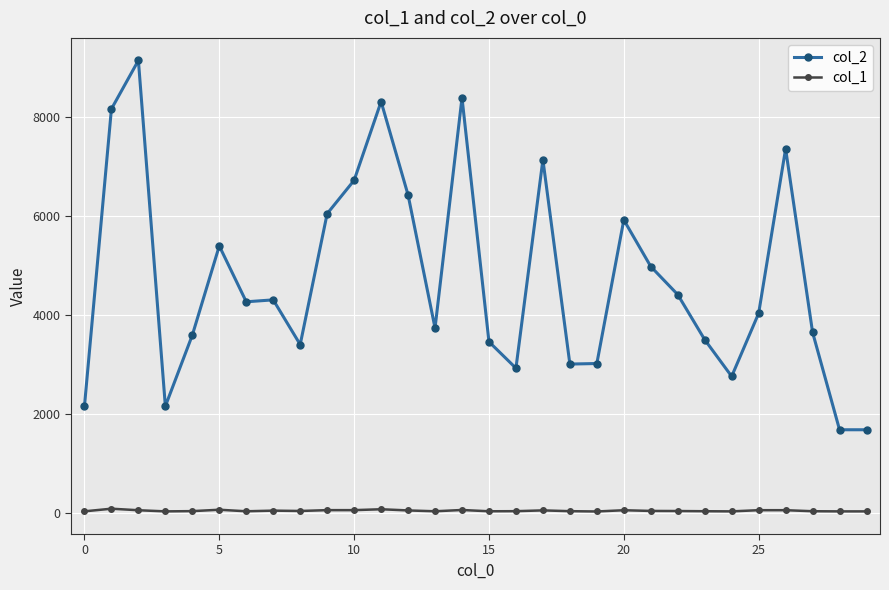

True or false: col_1 has more than 2 points higher than both neighbors.

True